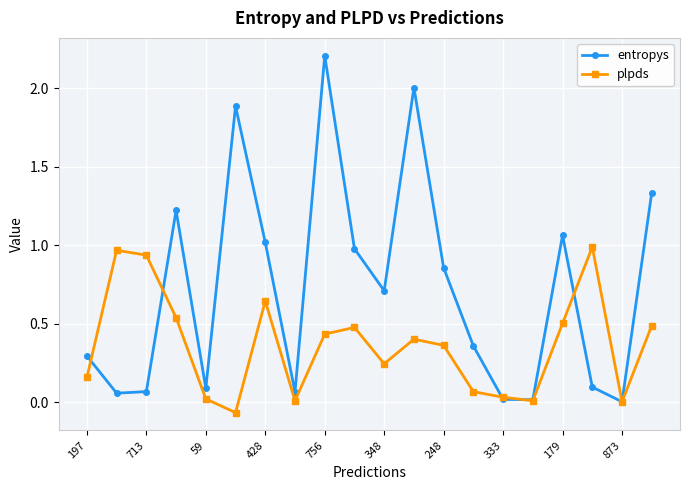

True or false: entropys has more than 0 points higher than both neighbors.

True